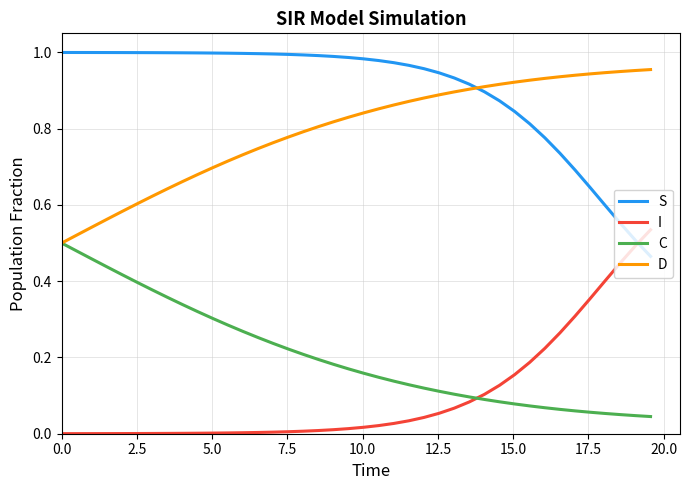

True or false: S and C intersect in this chart.

False